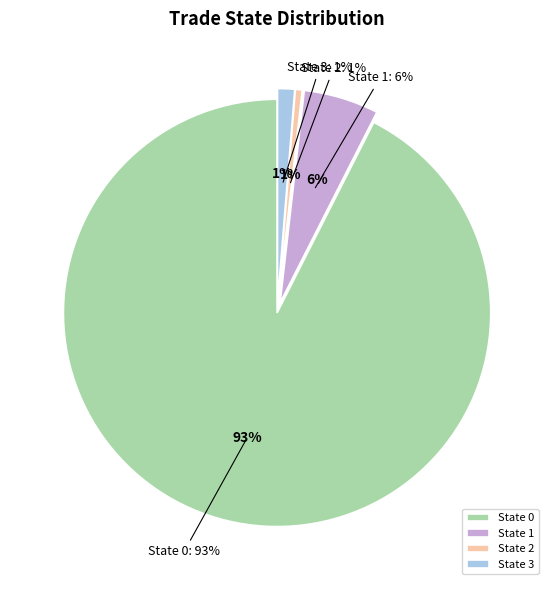

Combined, what portion of the pie is 3 and 1?

7.0%